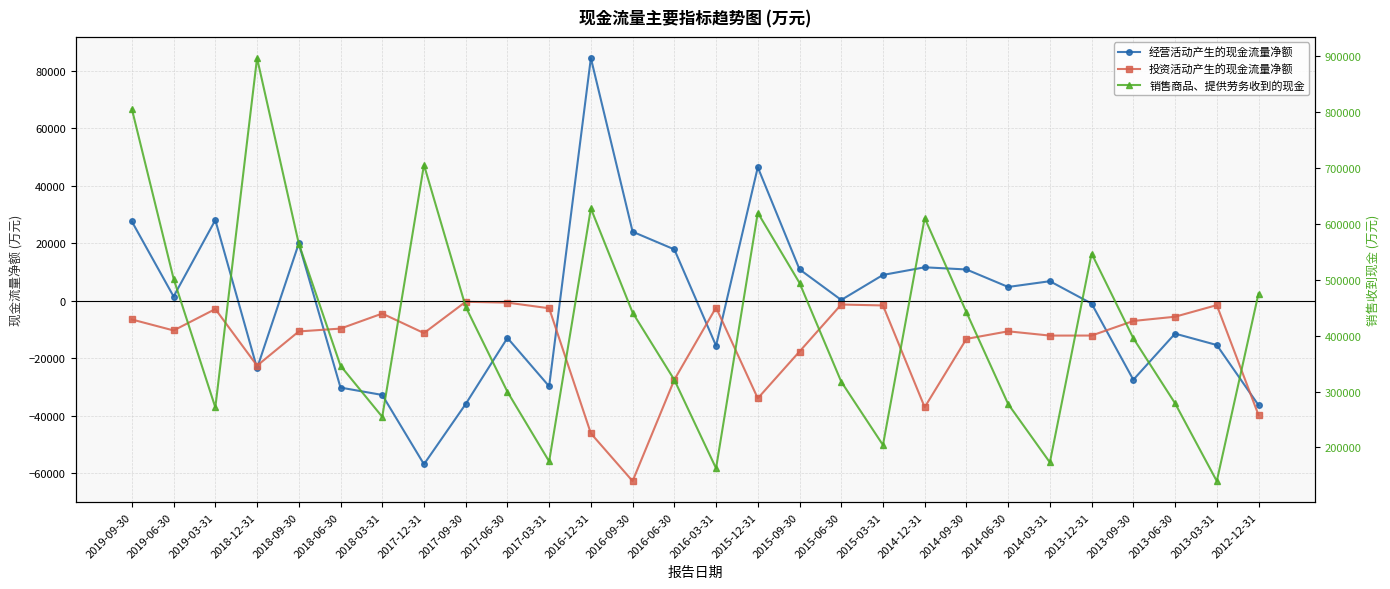

Which series has the largest range (max minus min)?

销售商品、提供劳务收到的现金